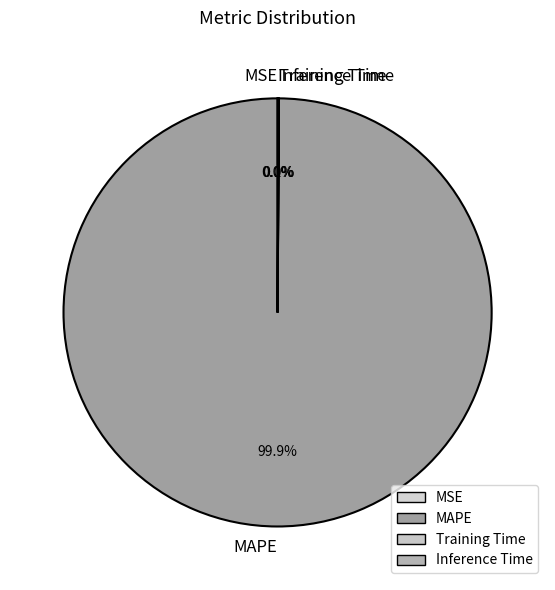

Is there a majority slice in this chart?

Yes